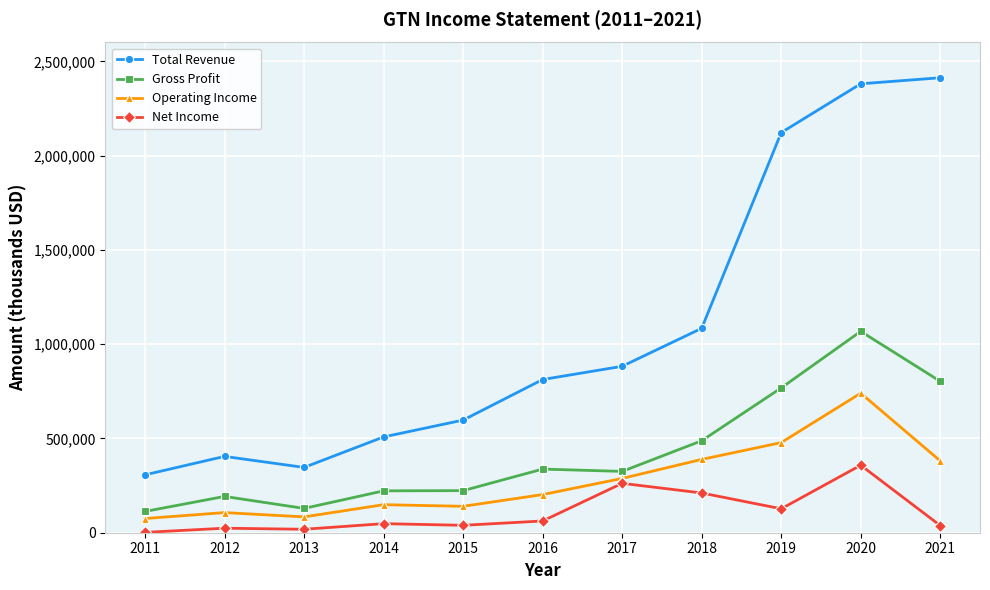

The value of Operating Income at 2020 is 740000. True or false?

True